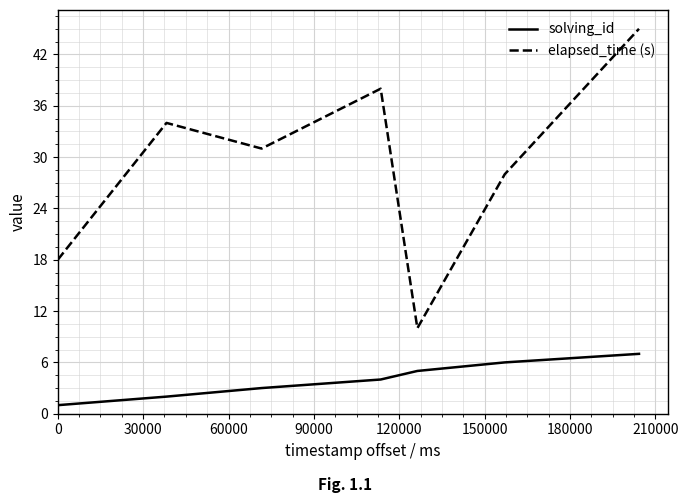

In elapsed_time (s), how many points are lower than both neighbors (excluding endpoints)?

2